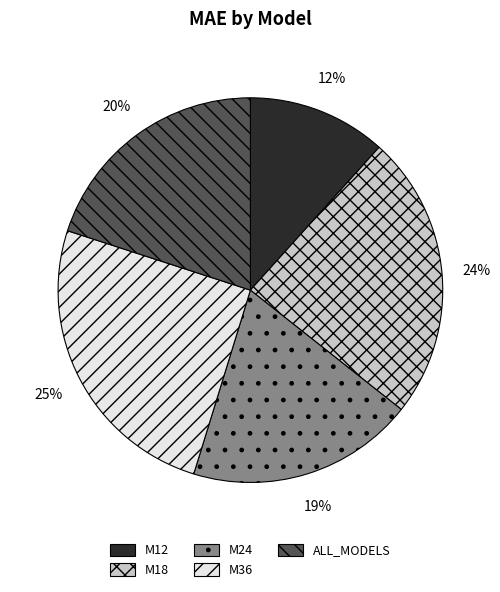

To the nearest percent, what is the combined percentage of M36 and M18?

49%